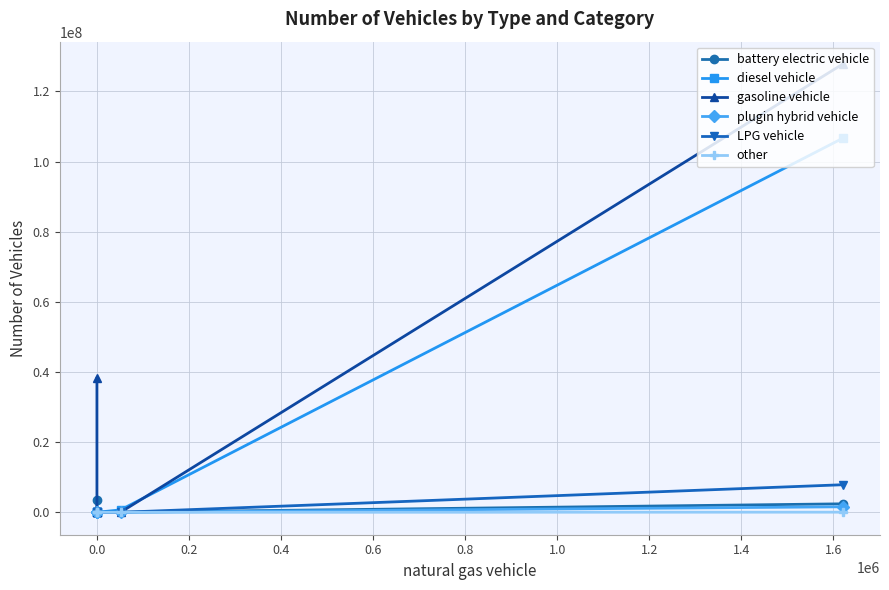

True or false: plugin hybrid vehicle and battery electric vehicle cross at least once.

False